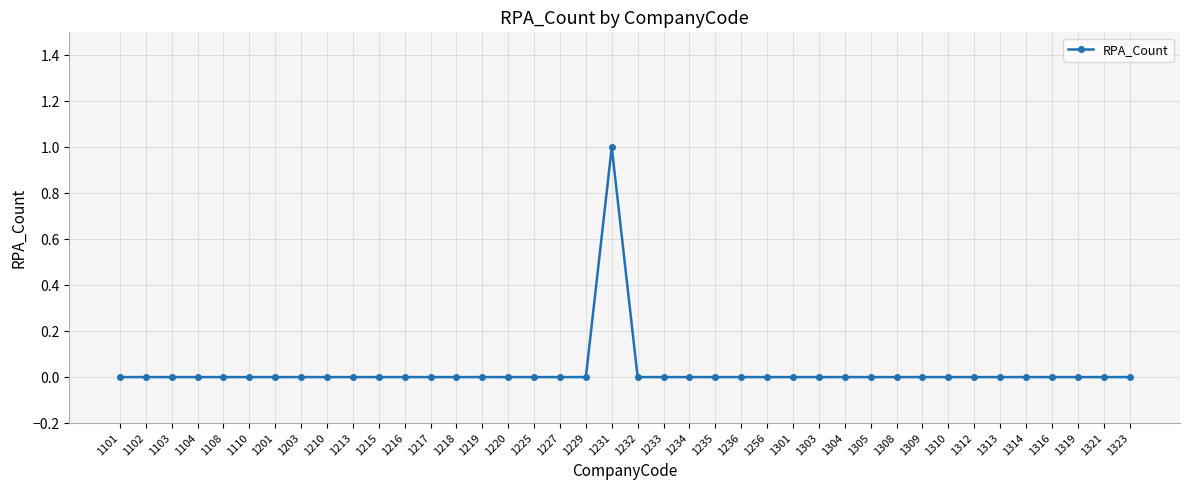

How many categories are shown in the chart?

40